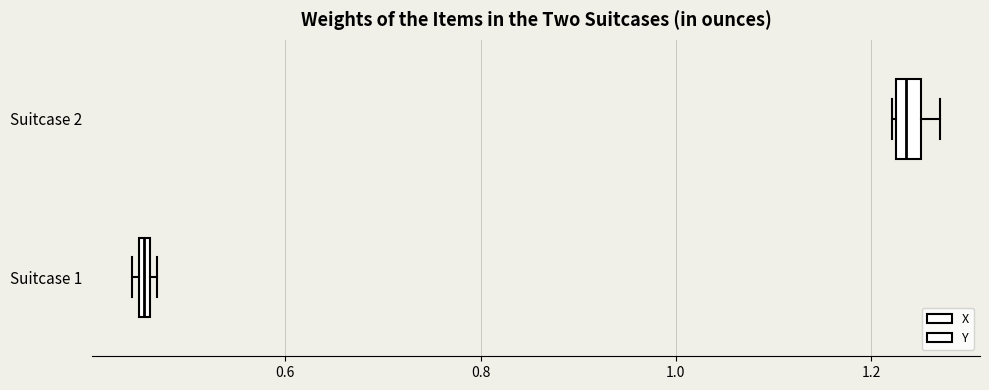

Which box has the furthest to the right median line?

Suitcase 2